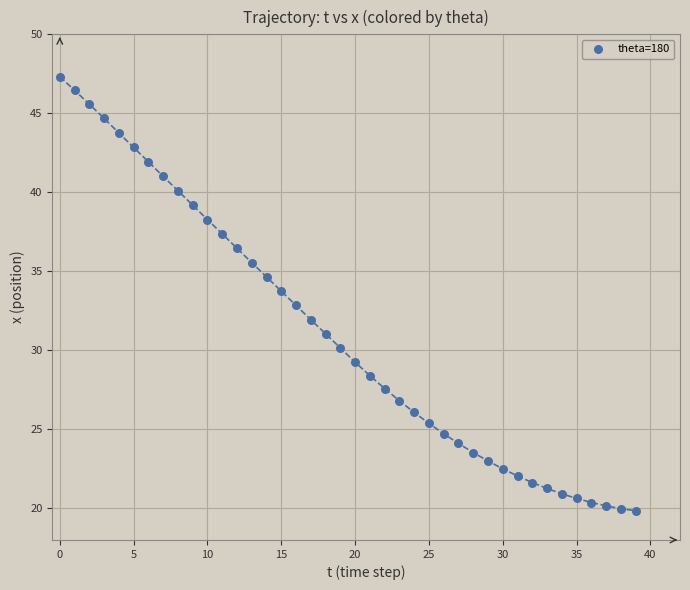

What is the range of Y values (max minus min)?

27.5